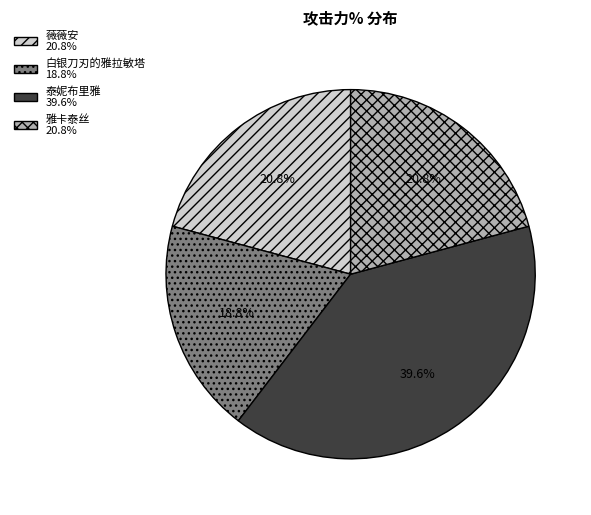

Which has a higher value, 雅卡泰丝 or 白银刀刃的雅拉敏塔?

雅卡泰丝